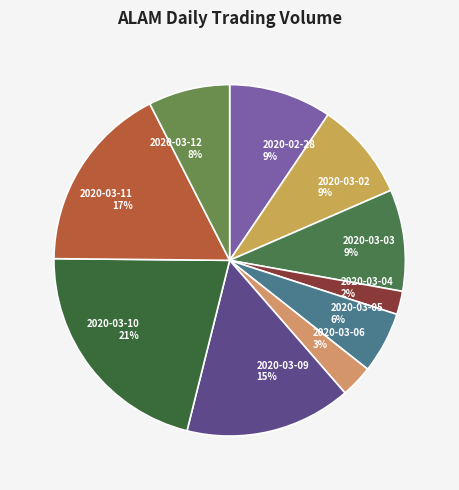

Is there any slice that represents more than half of the pie?

No